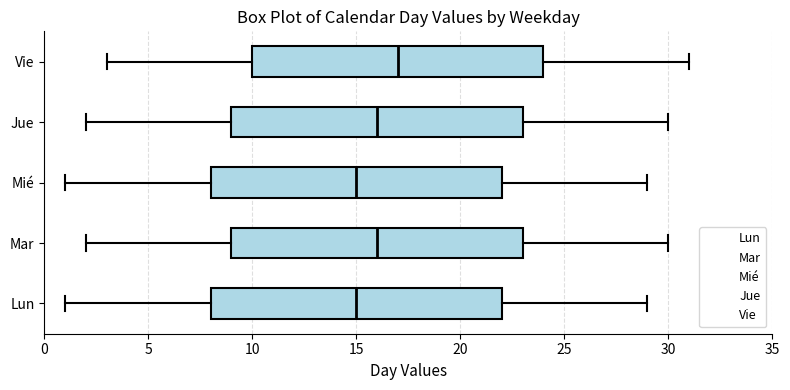

Where does the left whisker of the box for Vie end on the x-axis? The values are not printed on the chart, so give them approximately, as read against the axis.

3